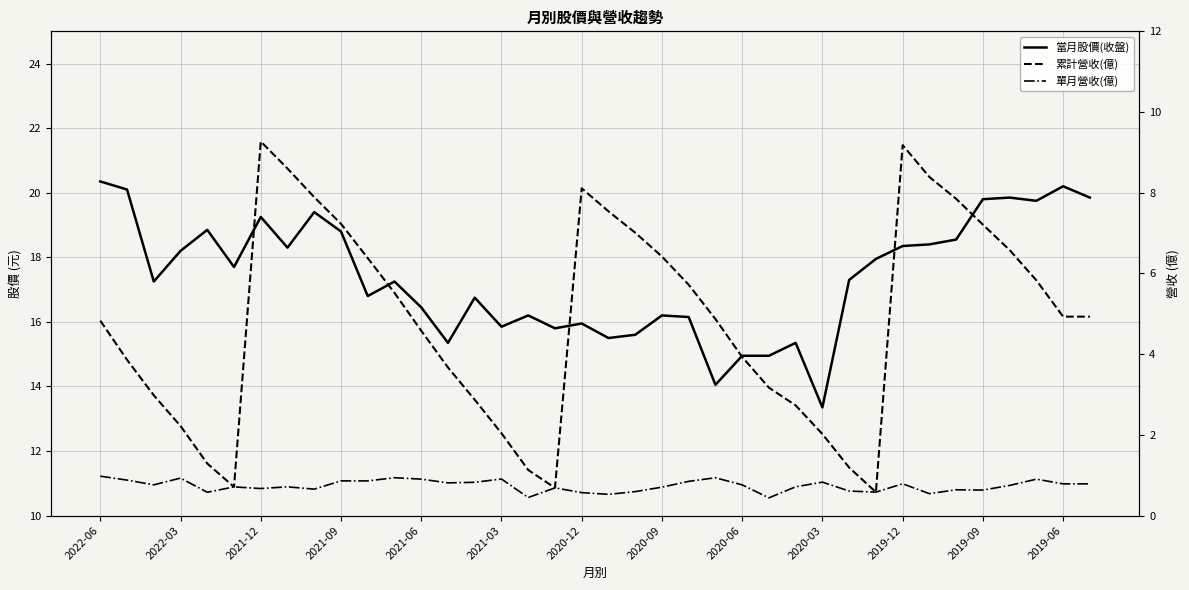

What is the difference between the highest and lowest values at 31?

17.9